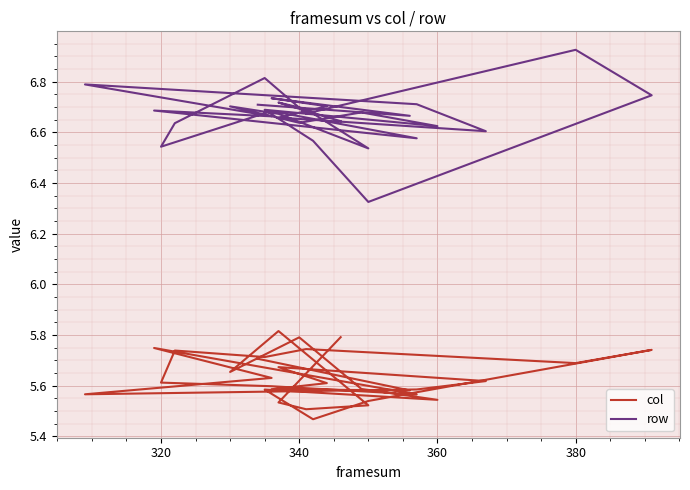

List the series in order of their peak value, lowest first.

col, row